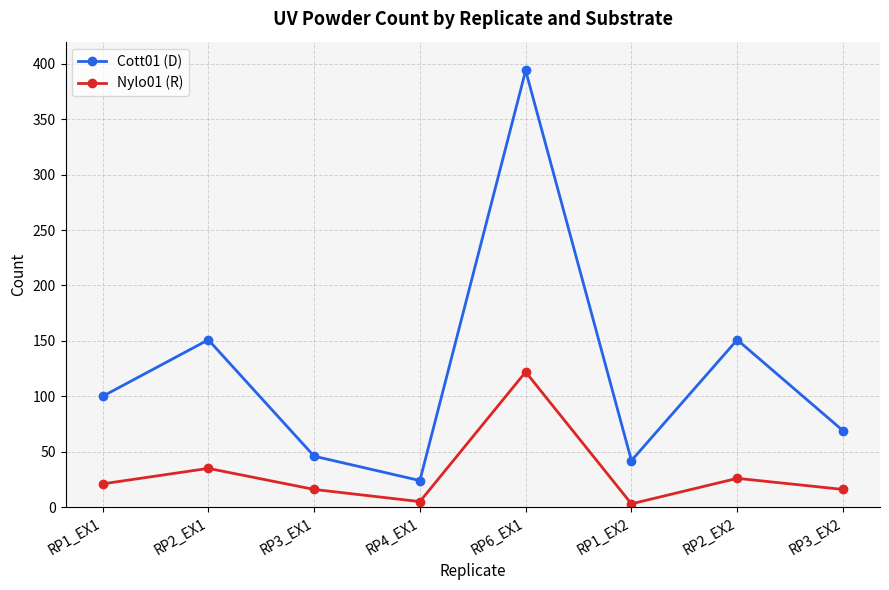

Where is the first local maximum for Nylo01 (R)?

RP2_EX1